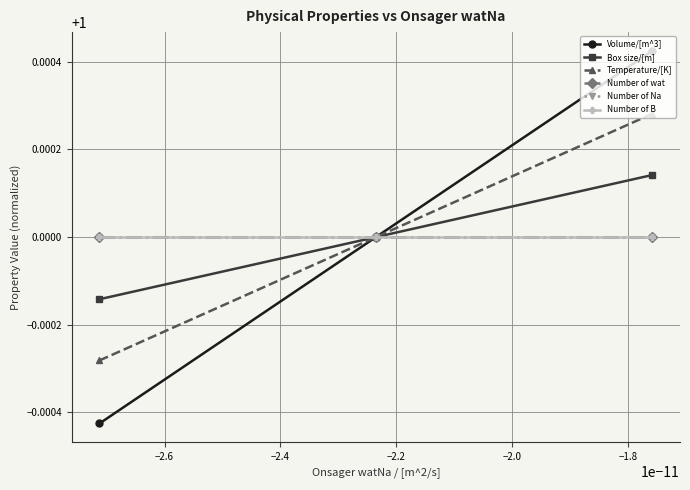

Which series has the largest total across all categories?

Volume/[m^3]